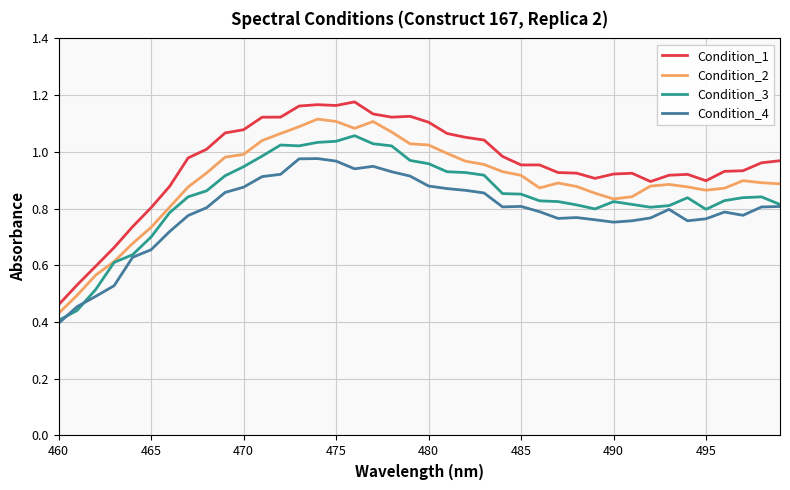

List the series in order of their peak value, highest first.

Condition_1, Condition_2, Condition_3, Condition_4